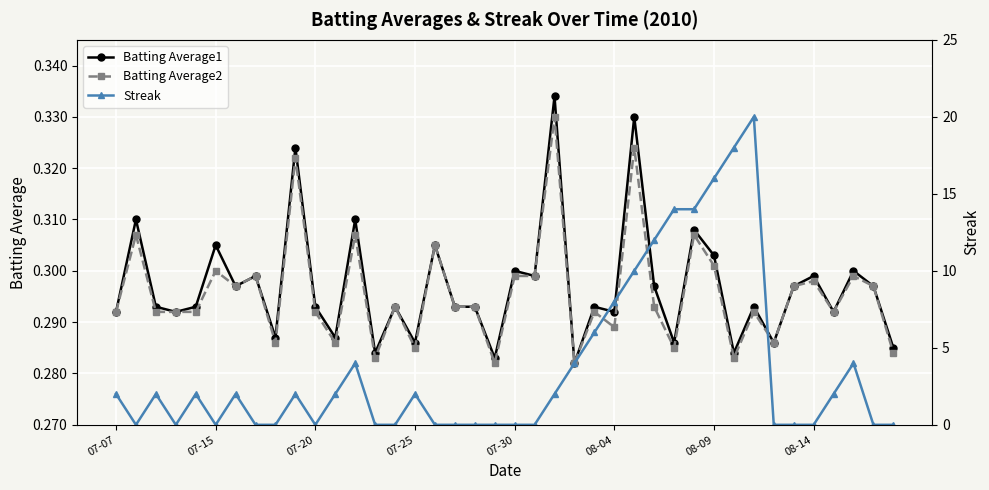

True or false: Batting Average1 has more than 1 interior local peaks.

True